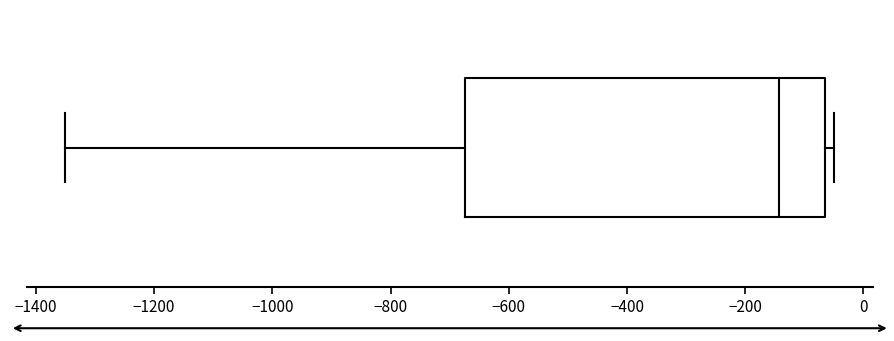

Read this box plot against the x-axis: the position of the median line, the range covered by the box, and the ends of both whiskers. The values are not printed on the chart, so give them approximately, as read against the axis.

median -140, box -680 to -60, whiskers -1340 to -40